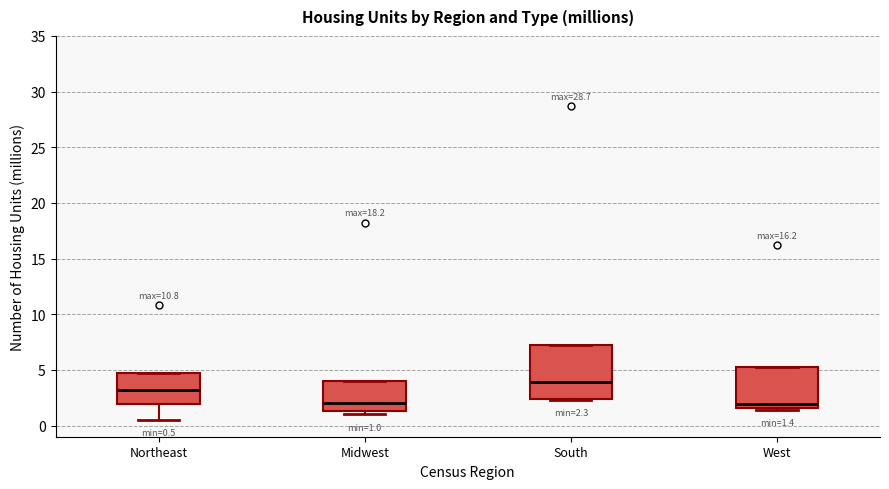

Which box is the tallest, from its lower edge to its upper edge?

South